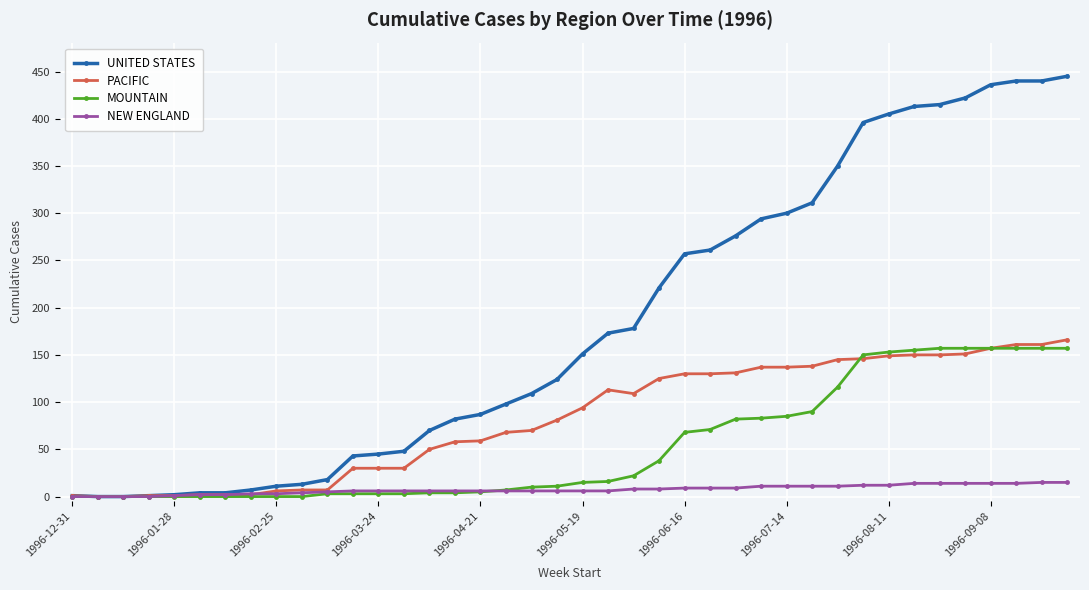

Count the number of data series in this chart.

4